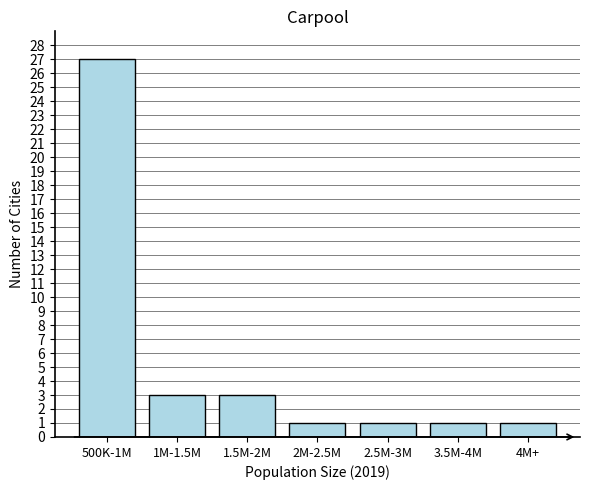

Reading left to right, list all the values displayed in this chart.

27	3	3	1	1	1	1